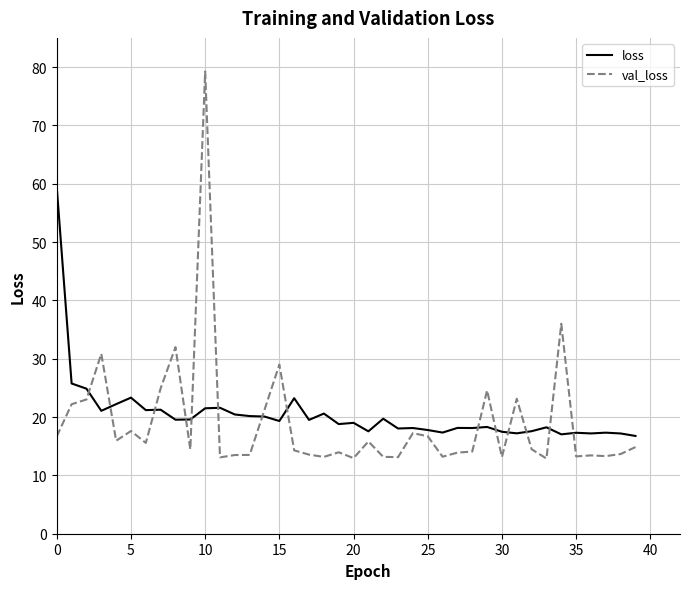

True or false: loss and val_loss cross at least once.

True